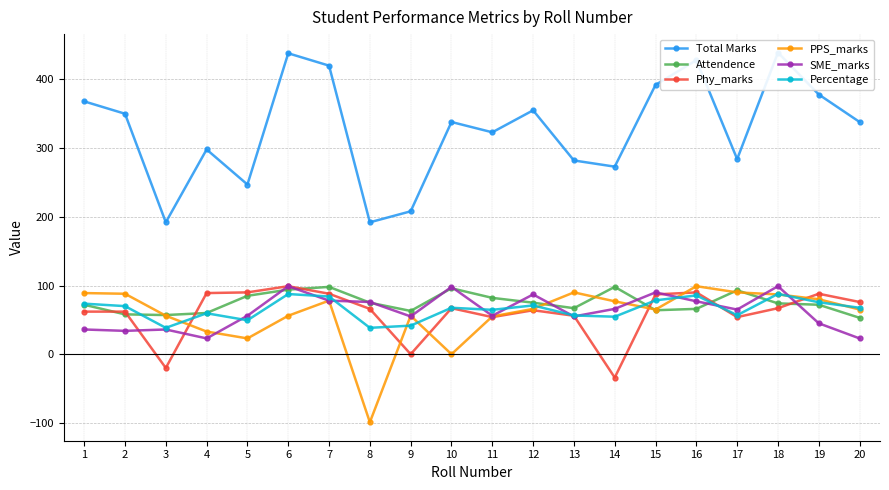

Does the chart display data point markers on the line(s)?

Yes